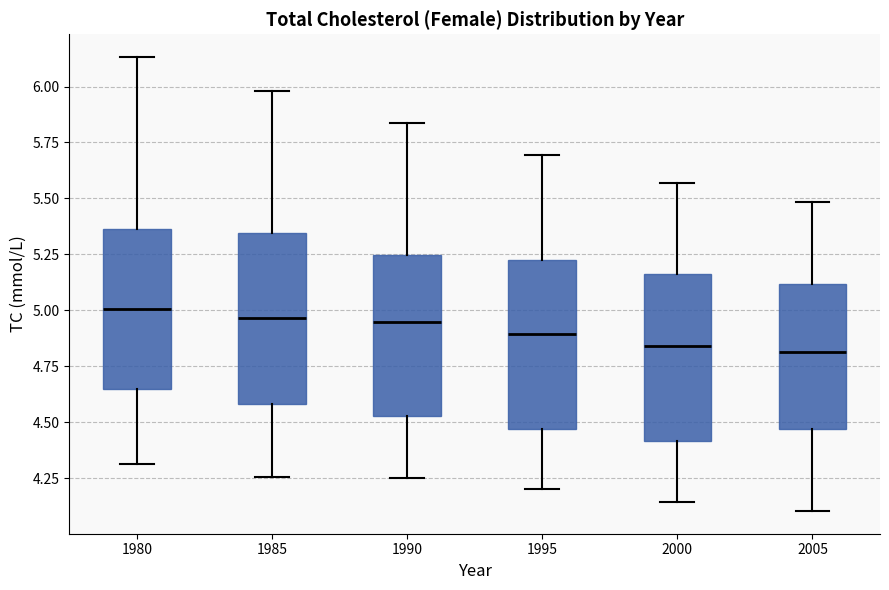

Reading left to right, read every box against the y-axis: the position of its median line, the range the box covers, and the ends of its whiskers. The values are not printed on the chart, so give them approximately, as read against the axis.

1980: median 5.00, box 4.65 to 5.35, whiskers 4.30 to 6.15
1985: median 4.95, box 4.60 to 5.35, whiskers 4.25 to 6.00
1990: median 4.95, box 4.55 to 5.25, whiskers 4.25 to 5.85
1995: median 4.90, box 4.45 to 5.20, whiskers 4.20 to 5.70
2000: median 4.85, box 4.40 to 5.15, whiskers 4.15 to 5.55
2005: median 4.80, box 4.45 to 5.10, whiskers 4.10 to 5.50